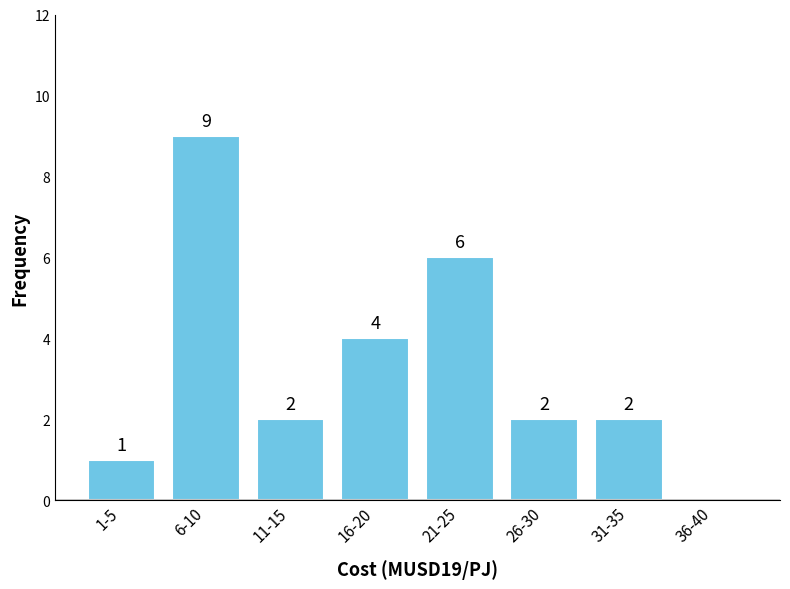

Reading left to right, extract all data points from this chart.

1-5=1	6-10=9	11-15=2	16-20=4	21-25=6	26-30=2	31-35=2	36-40=0